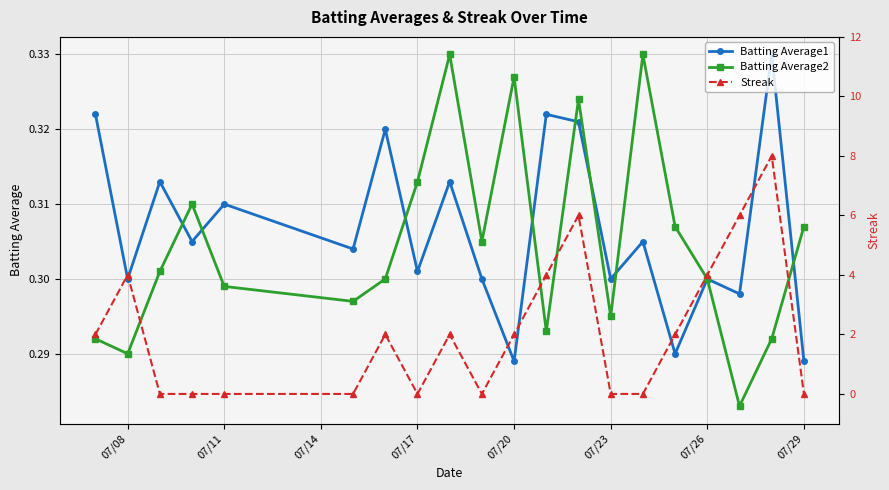

The Batting Average2 series shows 0.2 at 07/29. True or false?

False